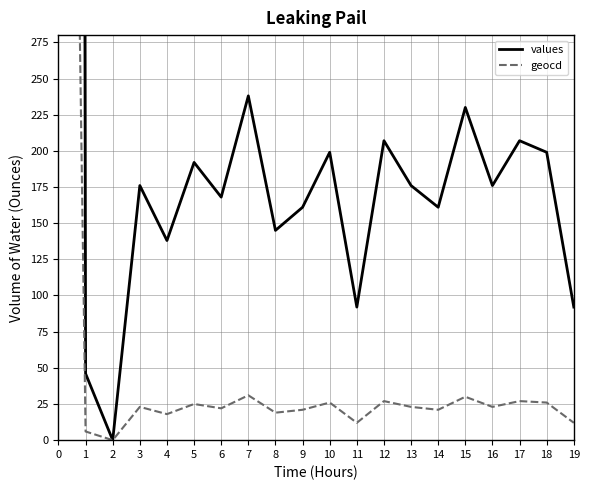

What is the difference between the values values at 12 and 5?

15